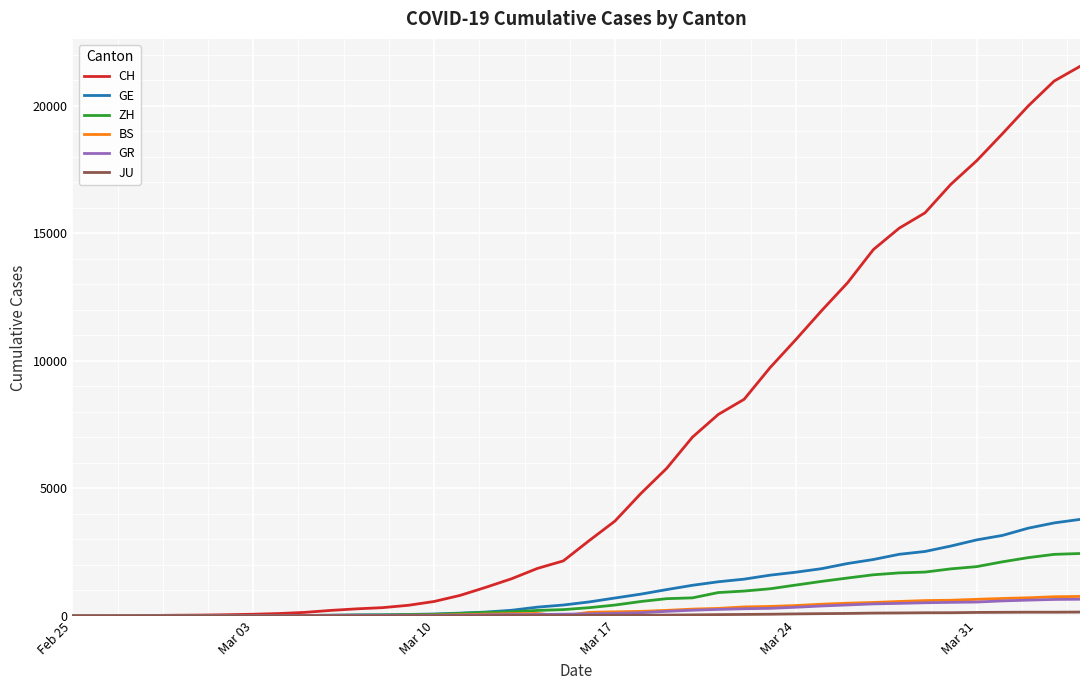

What is the maximum value for GE?

3788